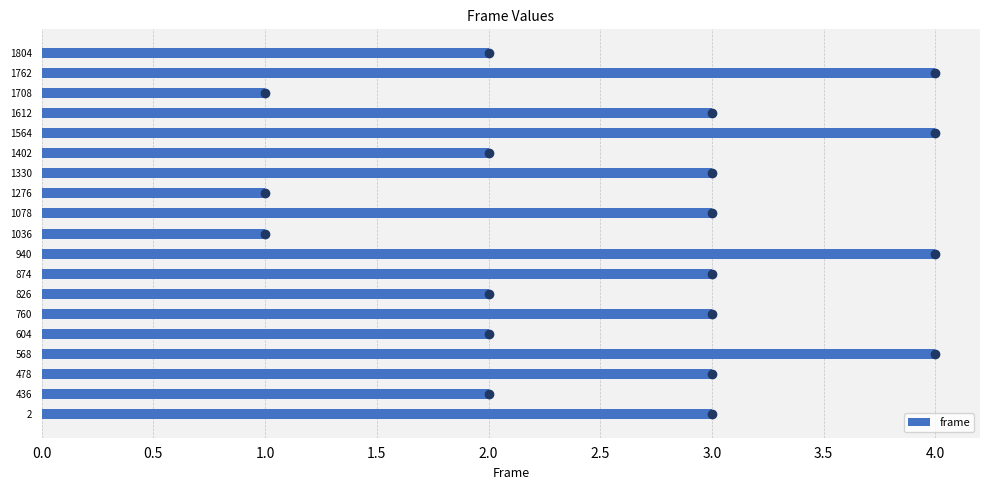

True or false: the data shows 2 at 604.

True